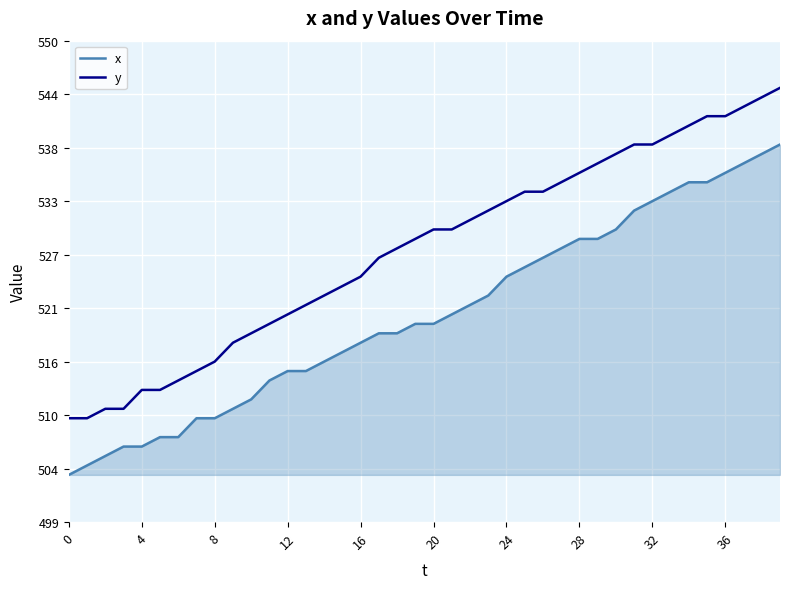

Which series has the largest total across all categories?

y